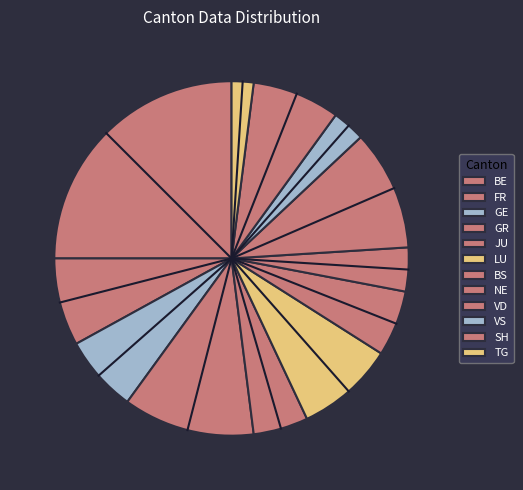

Count the number of slices in the pie.

12